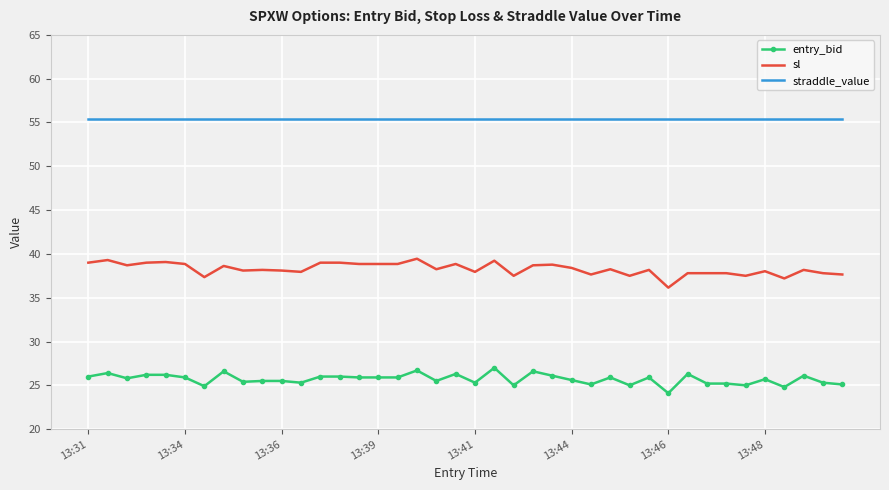

Rank the series by their maximum value, from lowest to highest.

entry_bid, sl, straddle_value